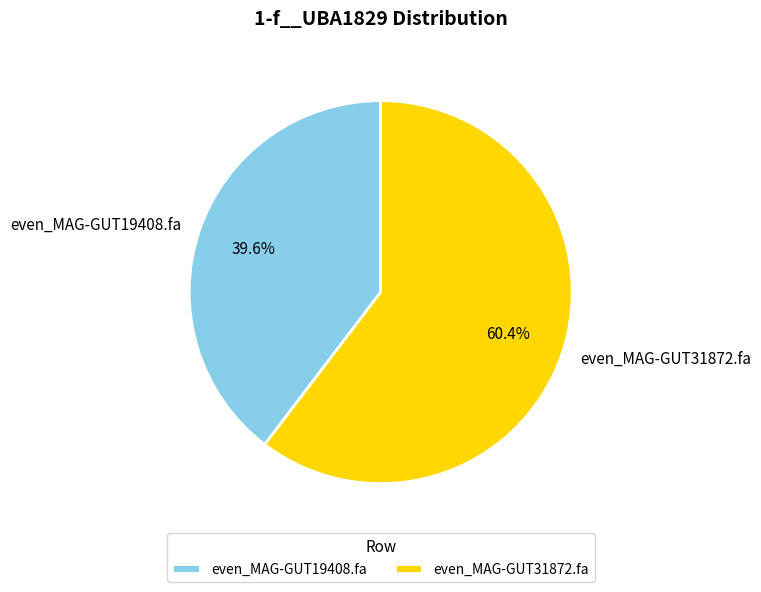

How much of the chart is everything except even_MAG-GUT19408.fa?

60.4%